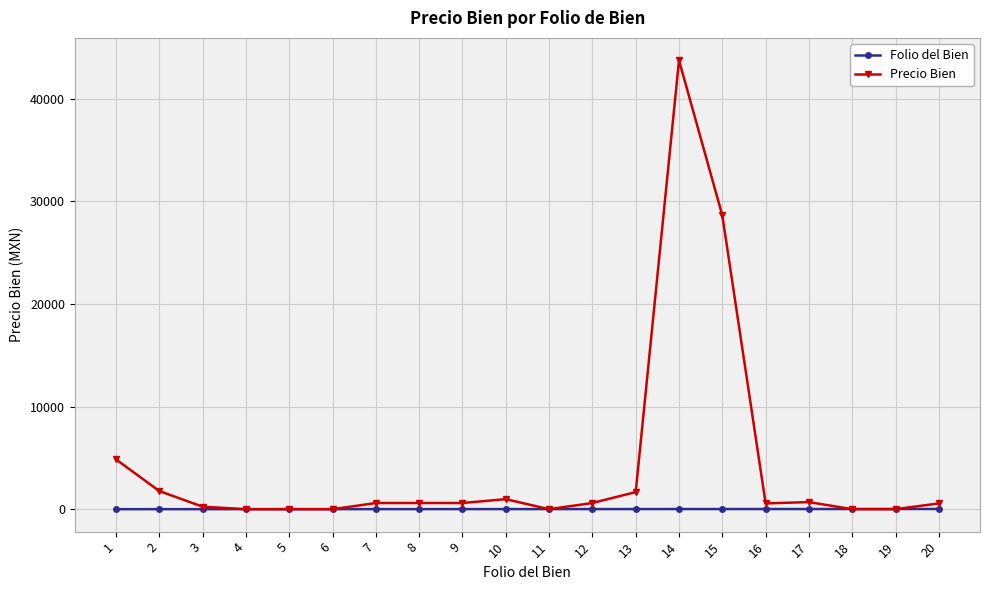

Which series has the widest spread of values?

Precio Bien